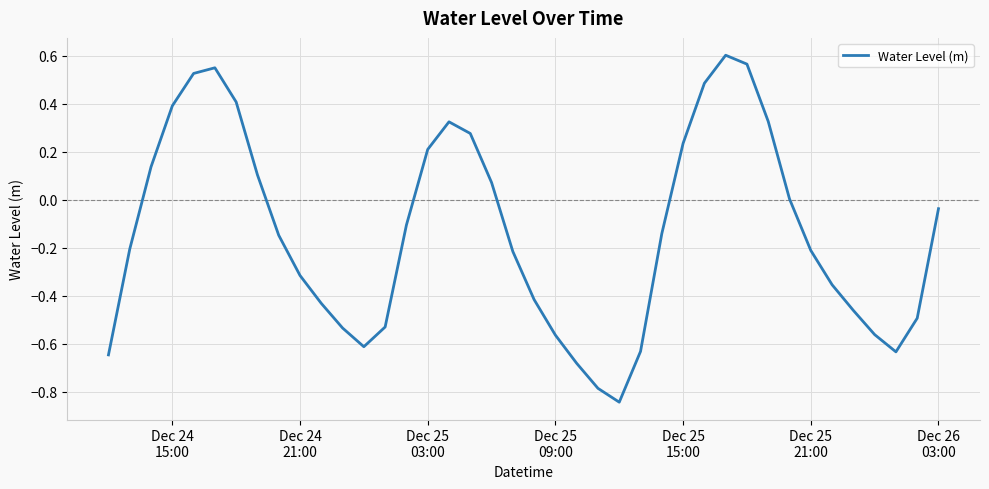

What is the difference between the maximum and minimum values?

1.4